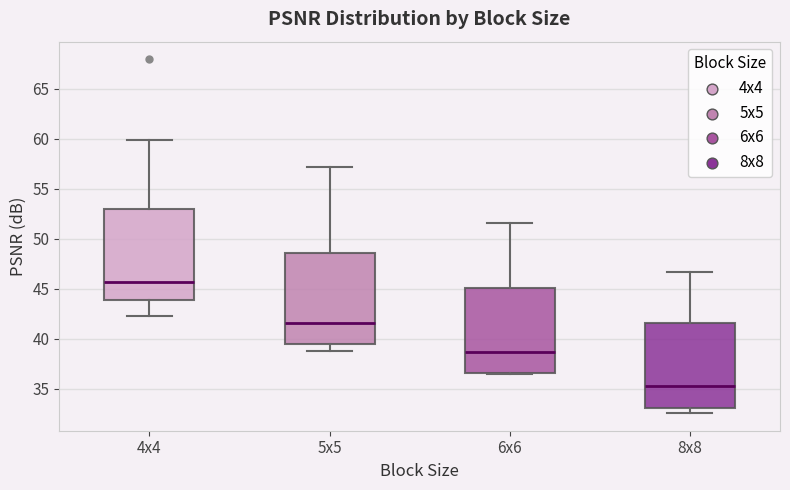

Where does the lower whisker of the box for 4x4 end on the y-axis? The values are not printed on the chart, so give them approximately, as read against the axis.

42.5